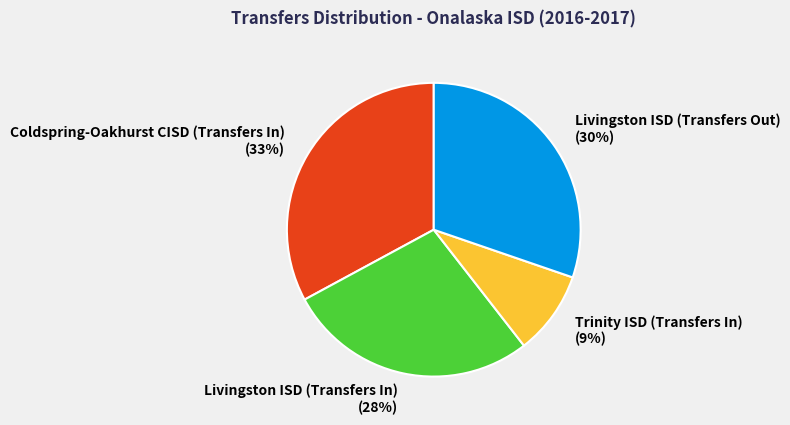

Which slice is the largest?

Coldspring-Oakhurst CISD (Transfers In)